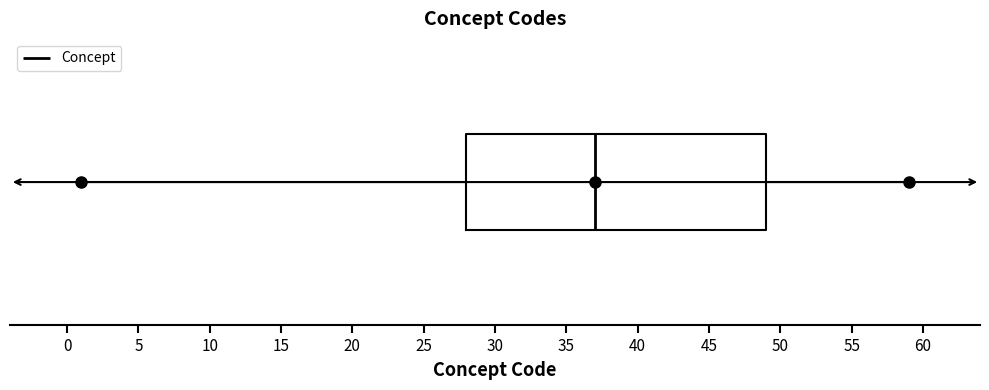

Transcribe this box plot: give where the median line is, the range the box spans, and where the two whiskers end, as read against the x-axis. The values are not printed on the chart, so give them approximately, as read against the axis.

median 37, box 28 to 49, whiskers 1 to 59